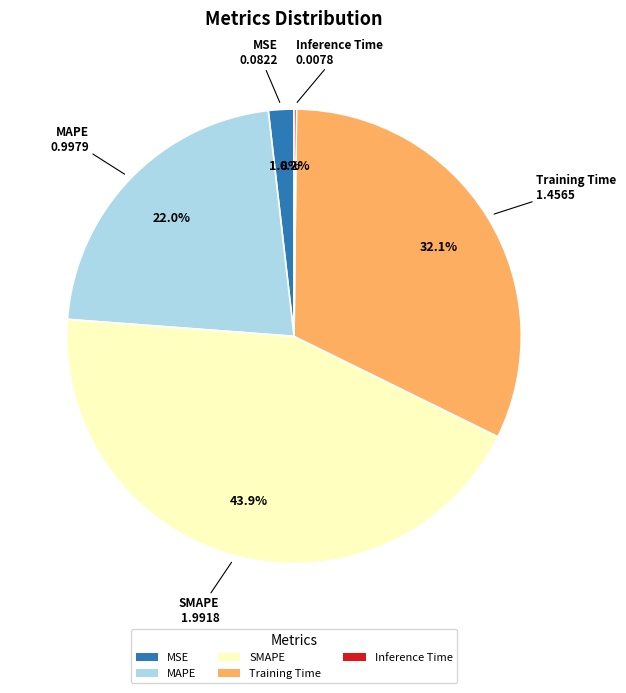

Between MSE and MAPE, which is larger?

MAPE